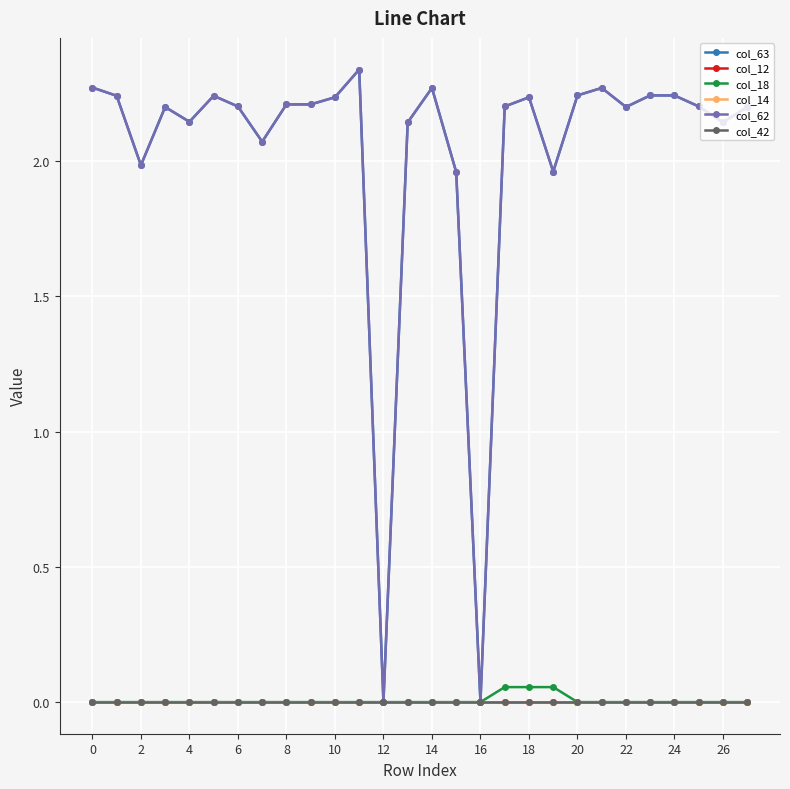

Does the chart have visible grid lines?

Yes